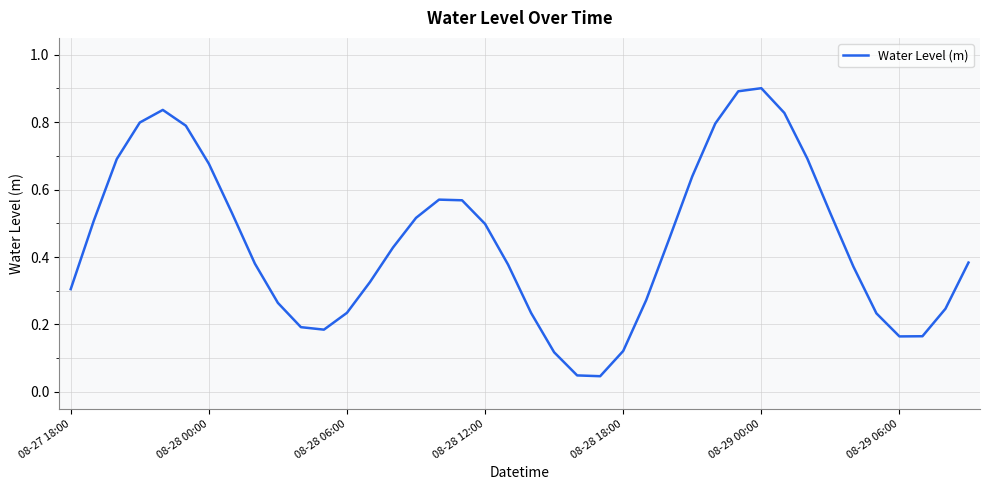

What is the greatest value displayed?

0.9